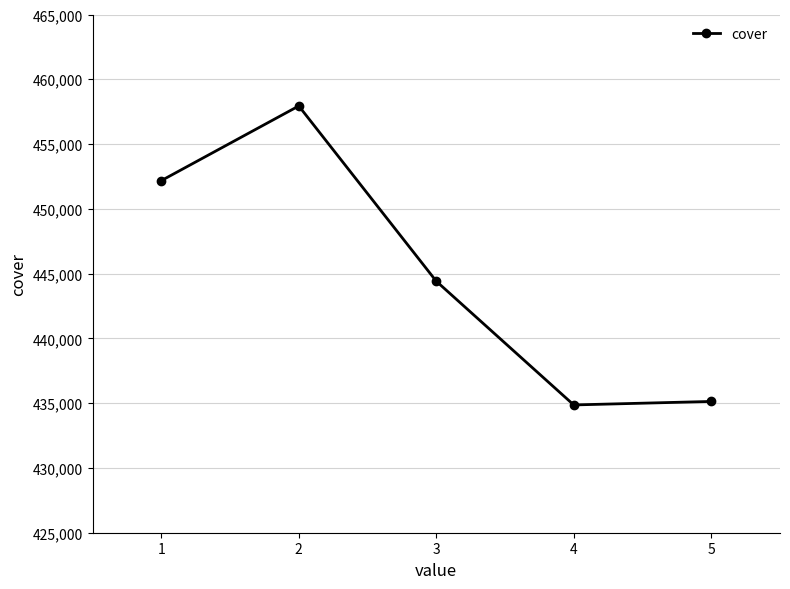

What is the minimum value shown in the chart?

434863